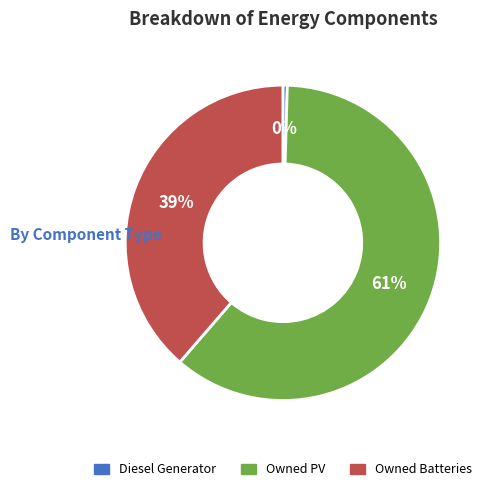

The Owned PV slice represents 47% of the pie. True or false?

False